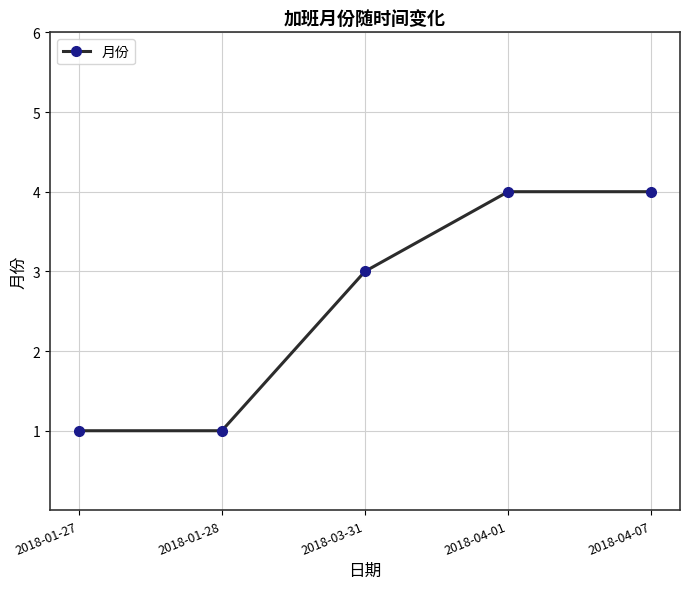

What is the greatest value displayed?

4